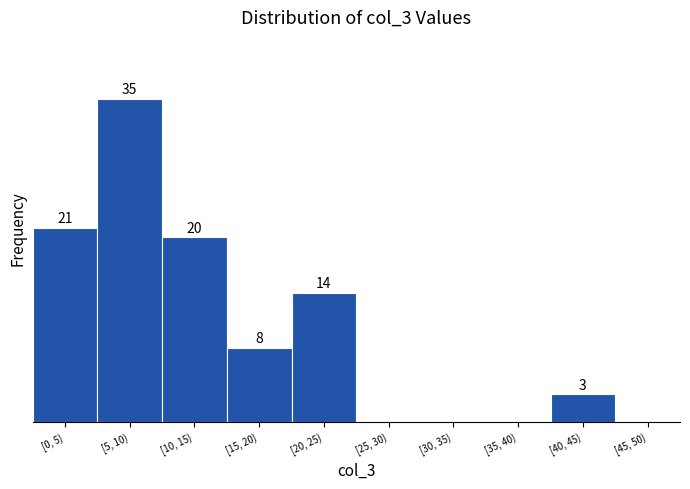

Which label corresponds to the largest value in the chart?

[5, 10)